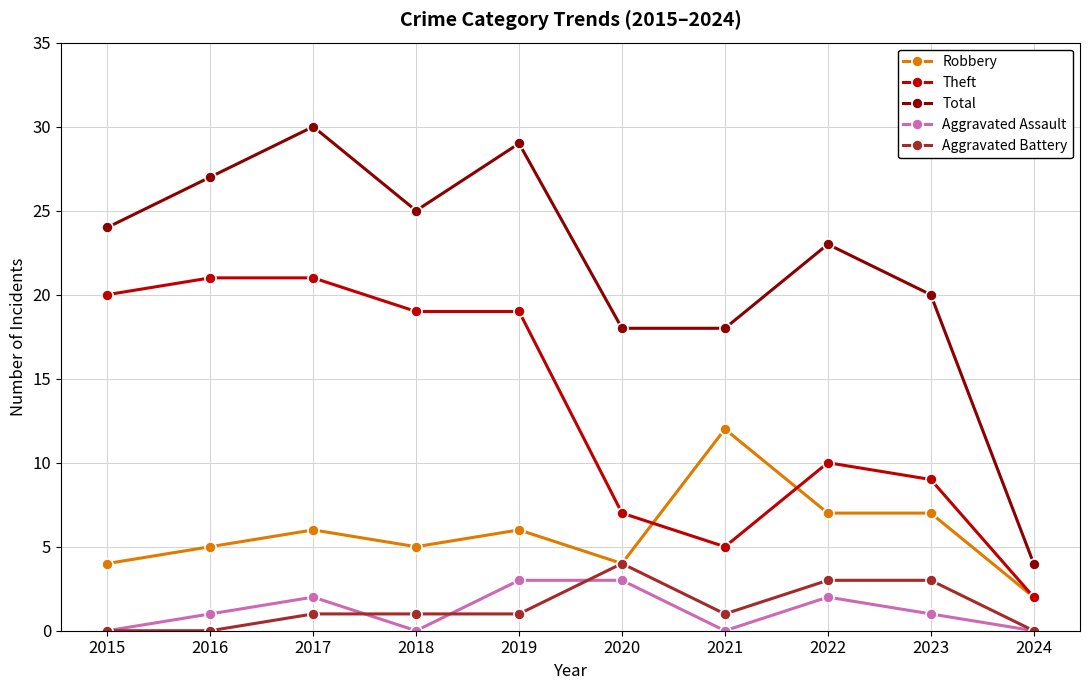

What is the difference between the Theft values at 2021 and 2022?

5